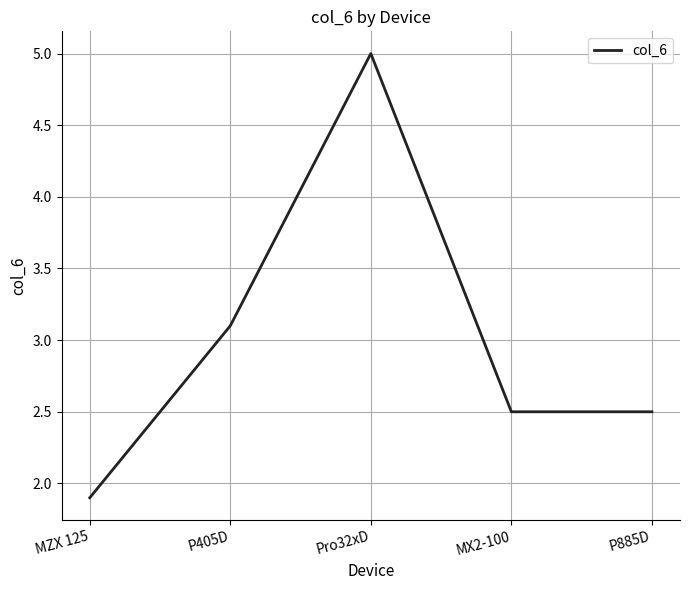

Where is the data nearest to the value 3?

P405D